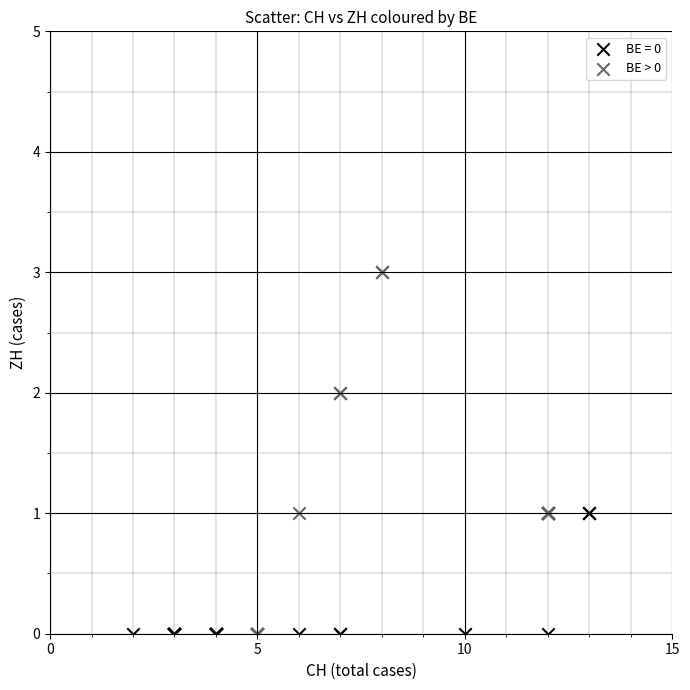

Which series has the largest Y range (max minus min)?

BE > 0